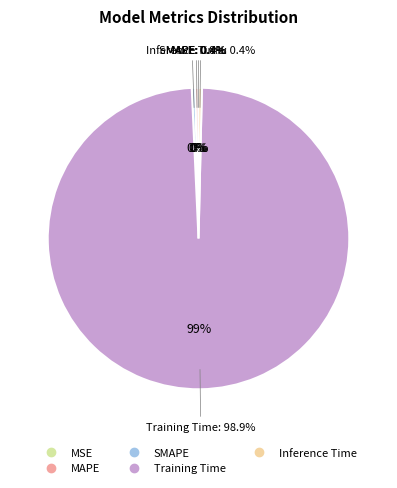

What percentage do SMAPE and Training Time together represent?

99.3%